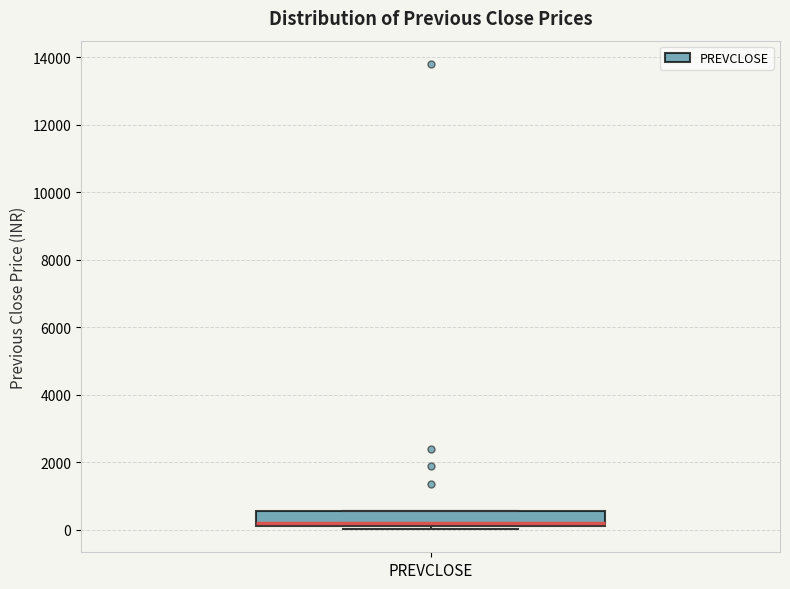

Transcribe this box plot: give where the median line is, the range the box spans, and where the two whiskers end, as read against the y-axis. The values are not printed on the chart, so give them approximately, as read against the axis.

median 200 (just above the box's lower edge), box 200 to 600, whiskers 0 to 600